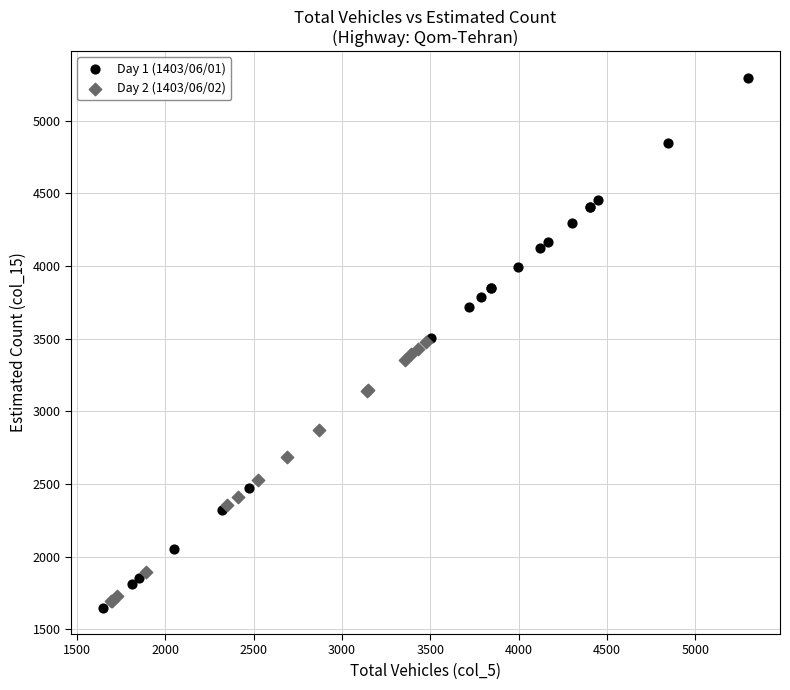

Which series has the largest Y range (max minus min)?

Day 1 (1403/06/01)